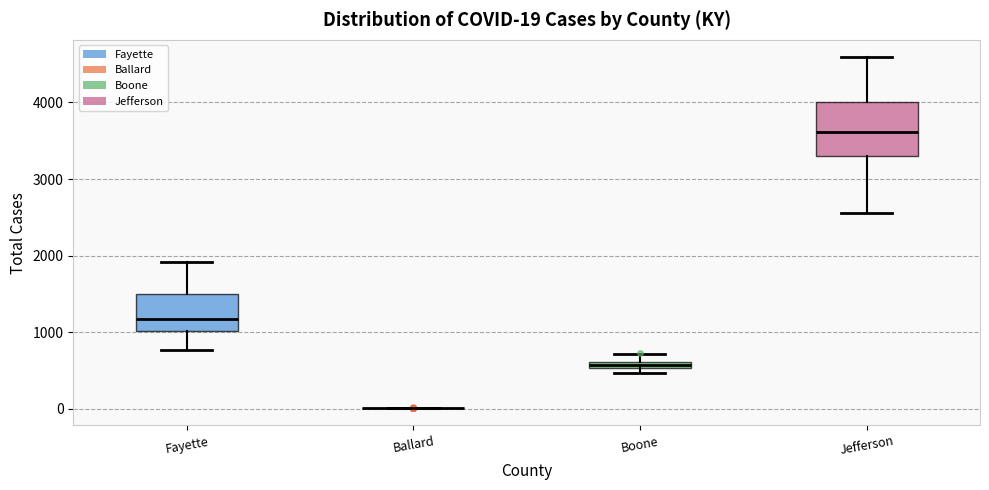

Which box is the tallest, from its lower edge to its upper edge?

Jefferson